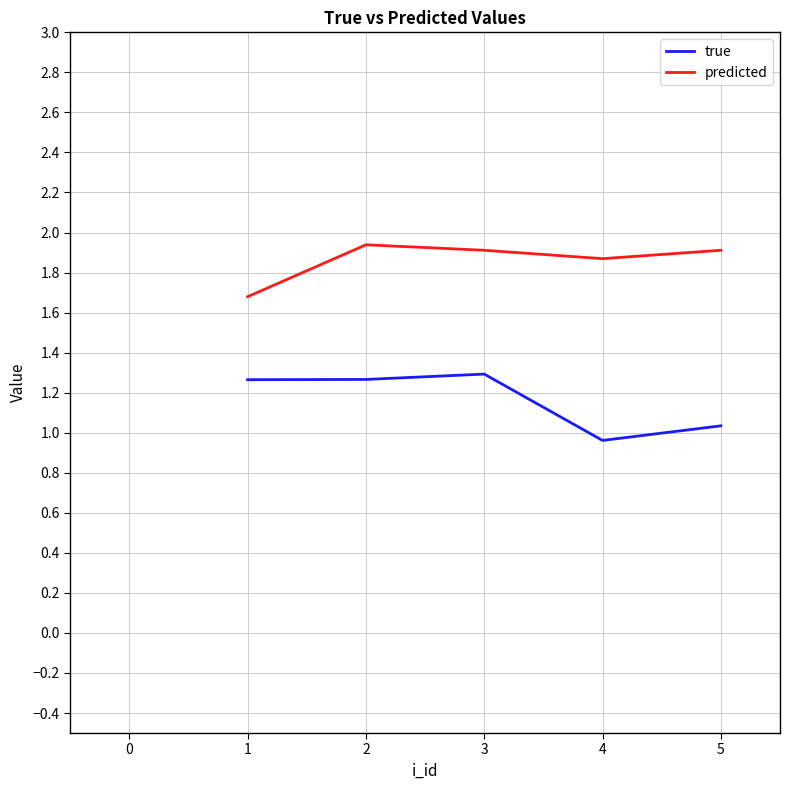

How many predicted values are between 1 and 2?

5